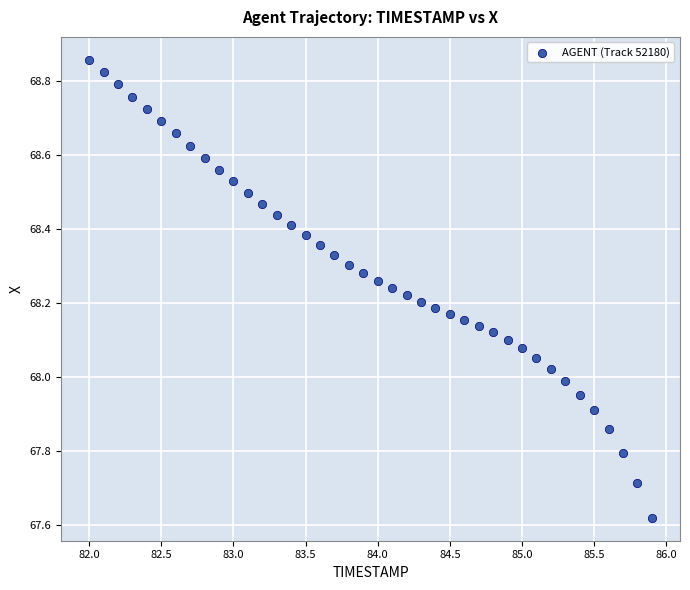

What is the range of X values (max minus min)?

3.9